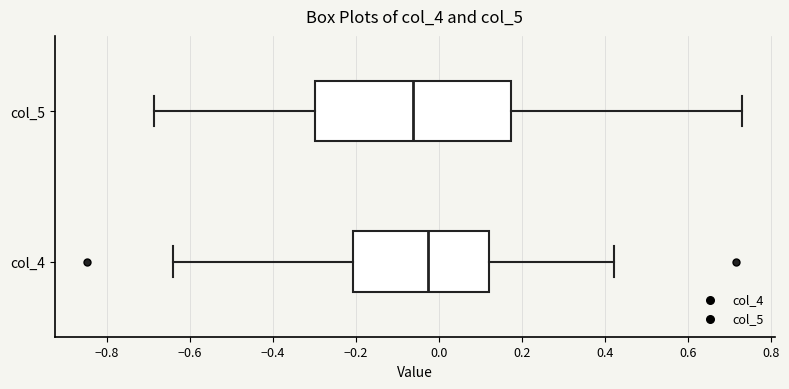

Reading bottom to top, read every box against the x-axis: the position of its median line, the range the box covers, and the ends of its whiskers. The values are not printed on the chart, so give them approximately, as read against the axis.

col_4: median -0.02, box -0.20 to 0.12, whiskers -0.64 to 0.42
col_5: median -0.06, box -0.30 to 0.18, whiskers -0.68 to 0.74